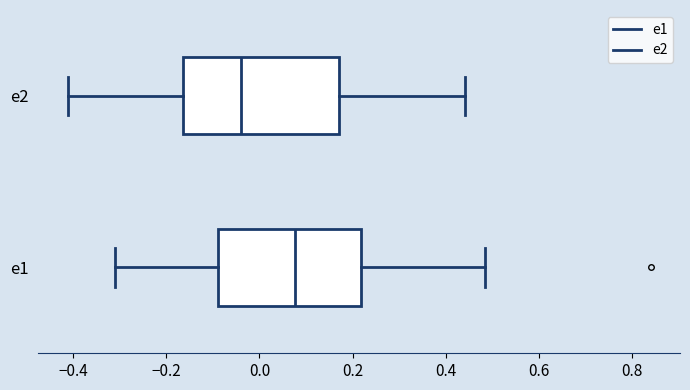

Reading bottom to top, transcribe this box plot: for each box, give where its median line is, the range the box spans, and where its two whiskers end, as read against the x-axis. The values are not printed on the chart, so give them approximately, as read against the axis.

e1: median 0.08, box -0.08 to 0.22, whiskers -0.30 to 0.48
e2: median -0.04, box -0.16 to 0.18, whiskers -0.42 to 0.44